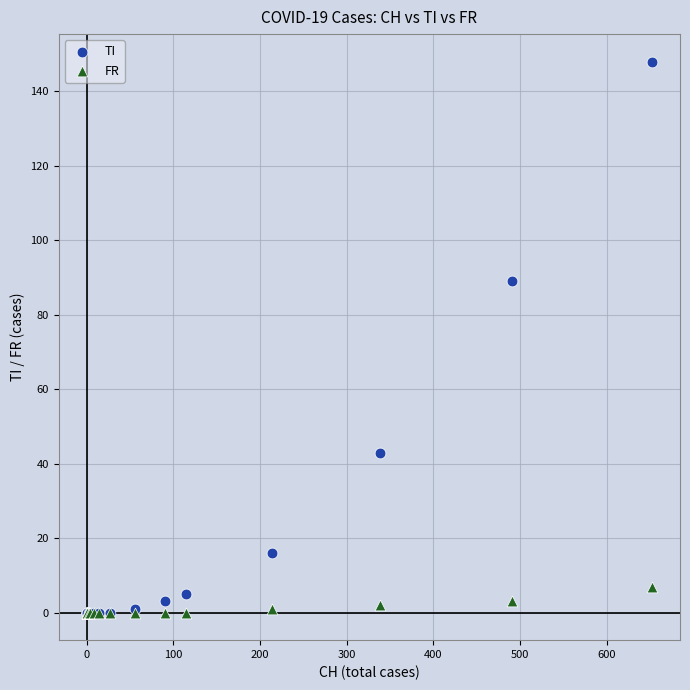

In the TI series, what Y value is closest to 74?

89